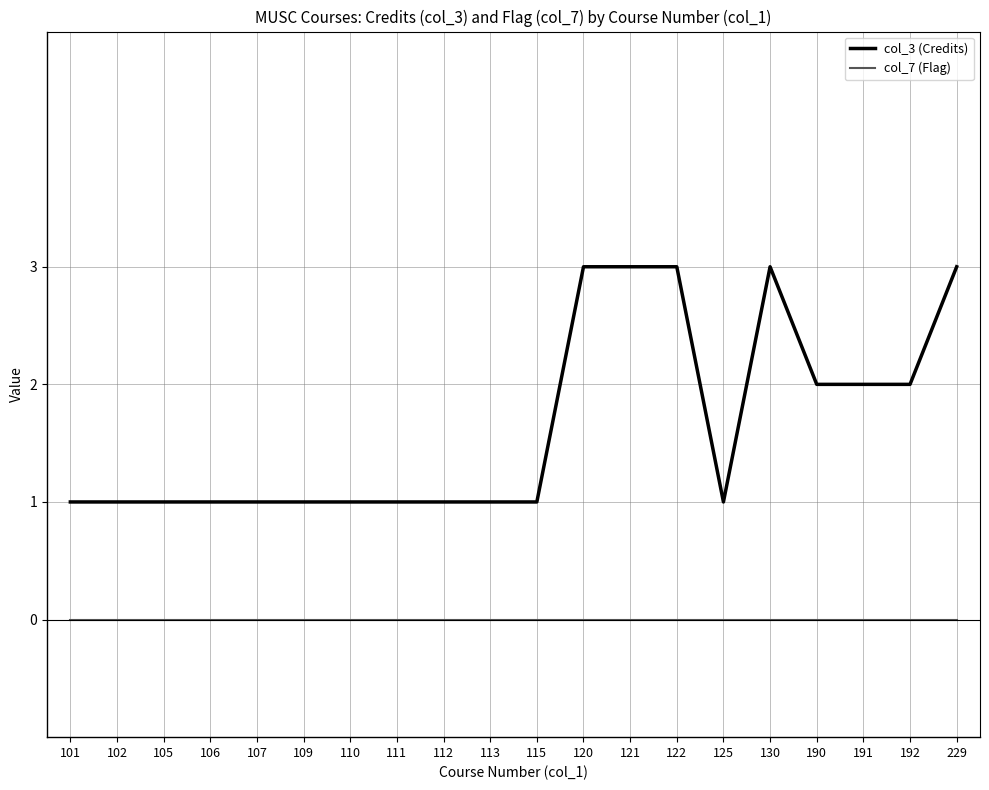

What is the greatest value displayed?

3